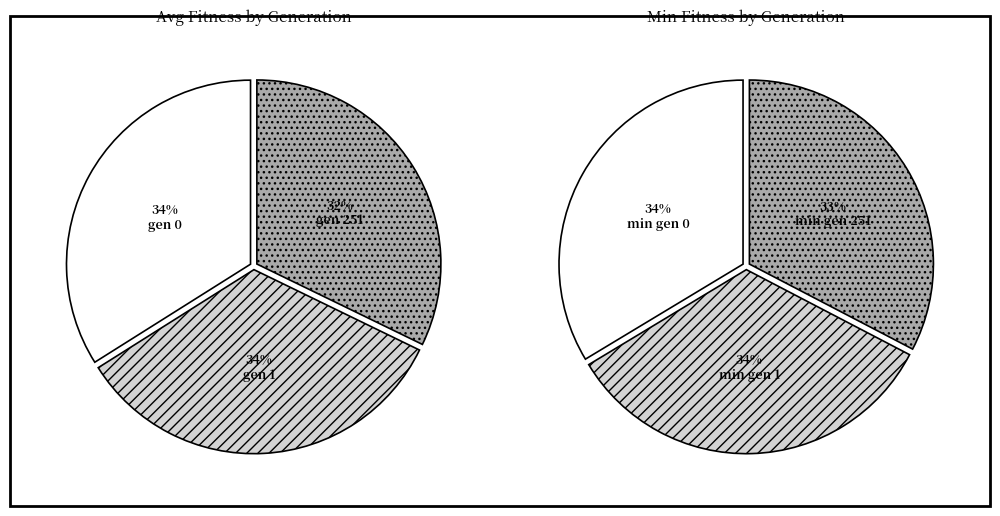

How many slices are in this pie chart?

3